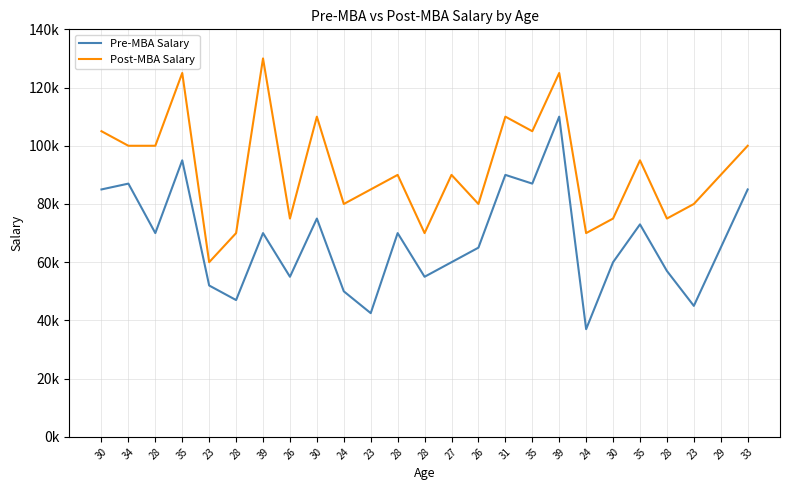

Is this an area chart (filled region under the line)?

No